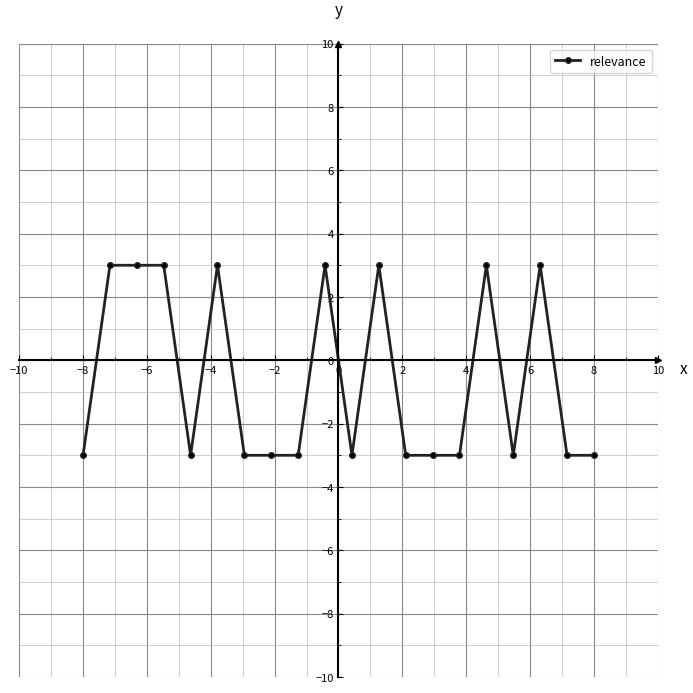

What is the maximum value shown in the chart?

3